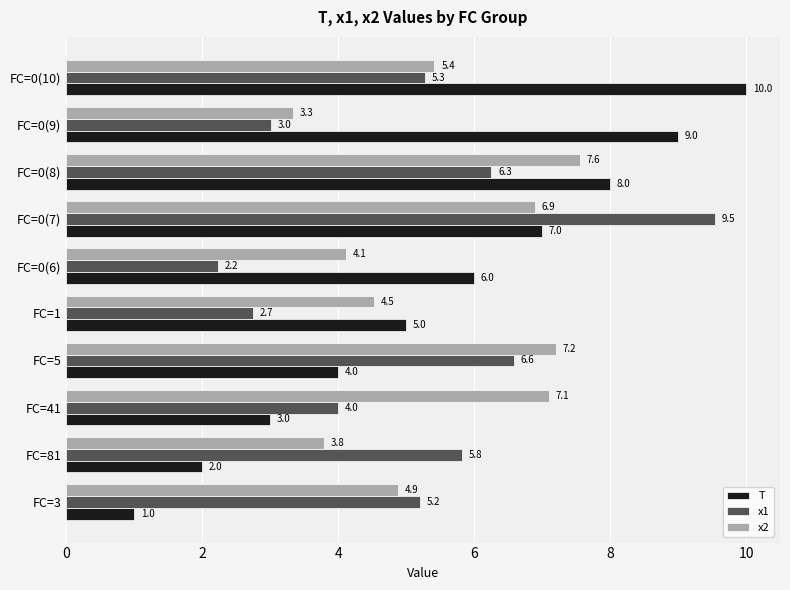

What is the spread (max minus min) of values at FC=5?

3.2